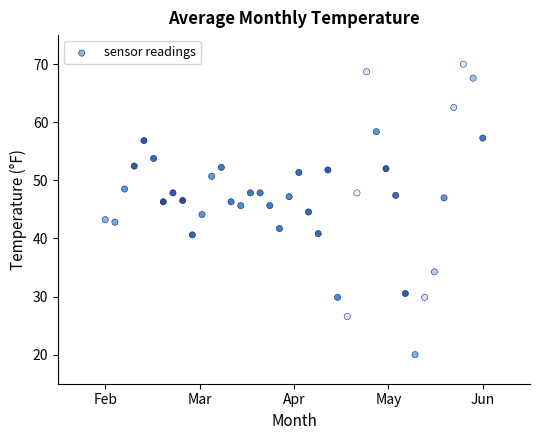

What is the range of Y values (max minus min)?

50.0